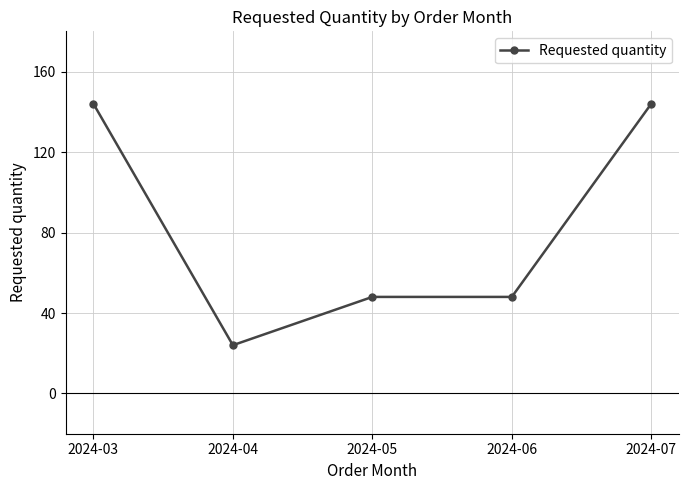

How many lines are shown in the chart?

1